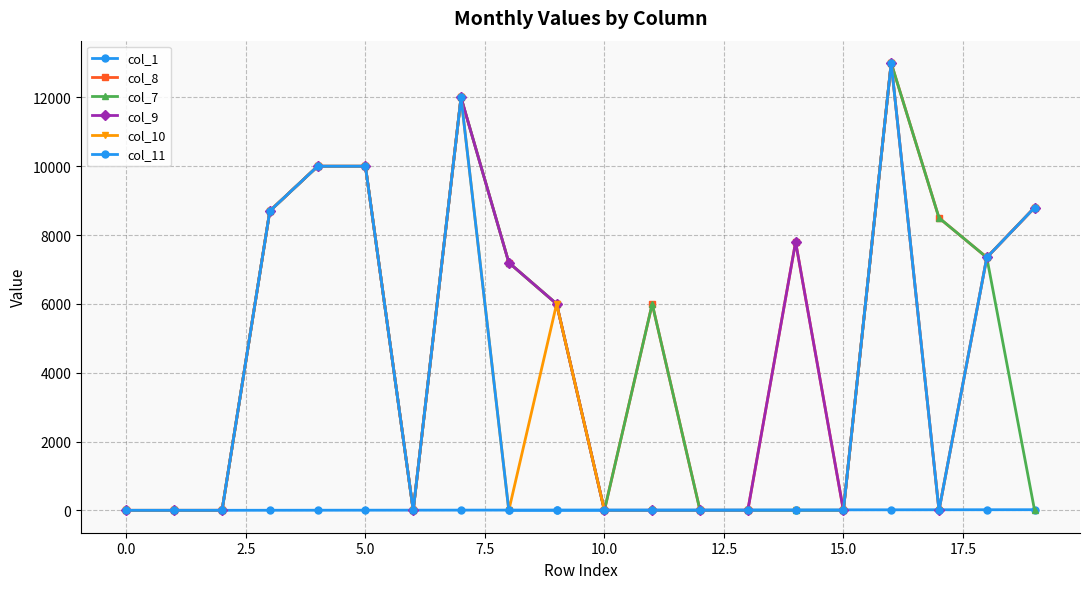

How many values in the col_7 series are below 6000?

10